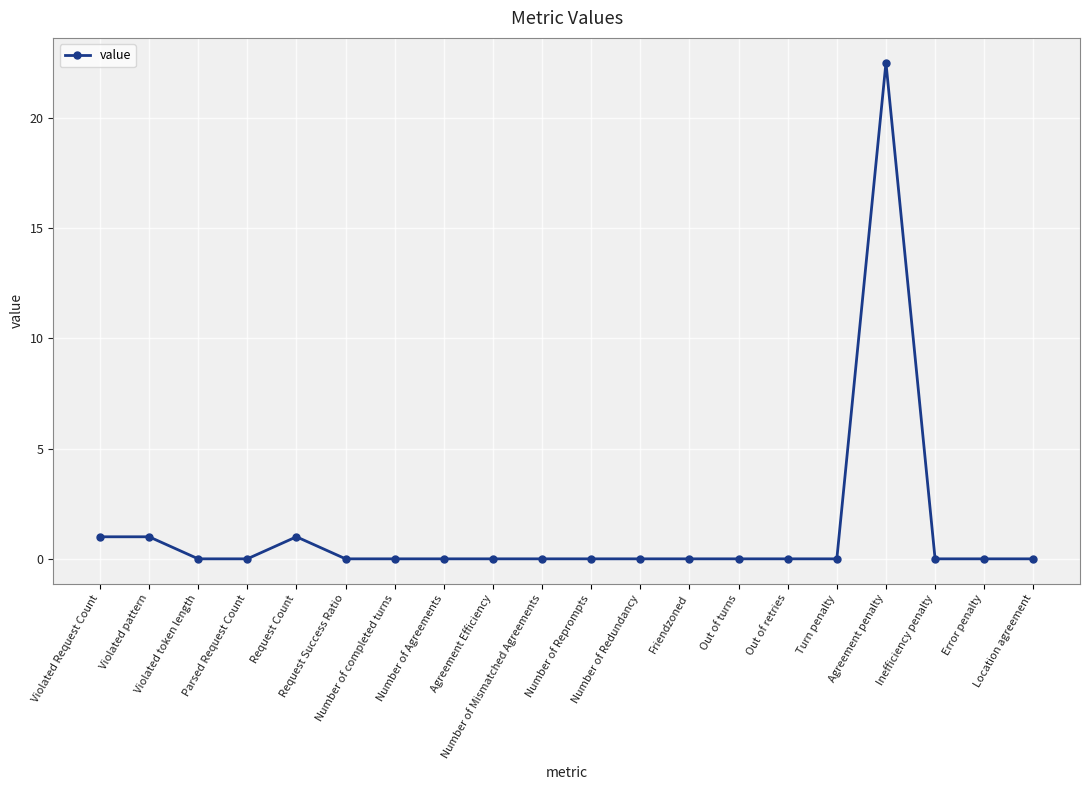

What is the sum of all values?

25.5